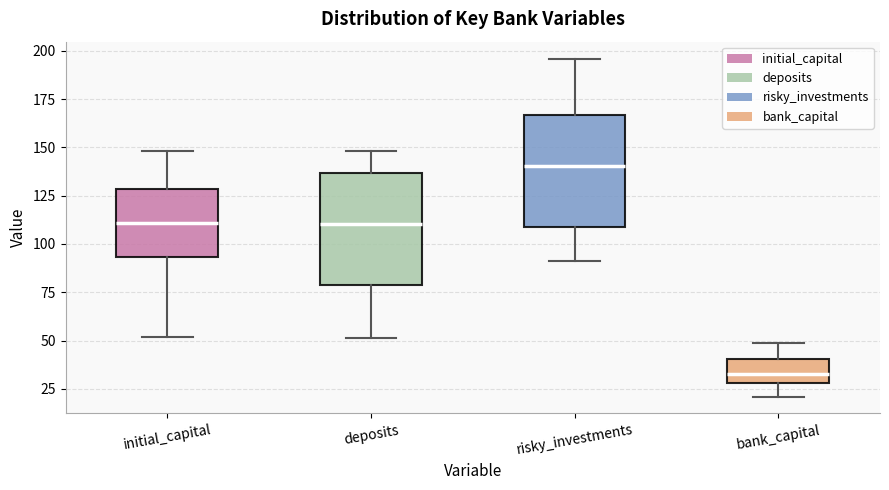

Where does the upper whisker of the box for initial_capital end on the y-axis? The values are not printed on the chart, so give them approximately, as read against the axis.

150